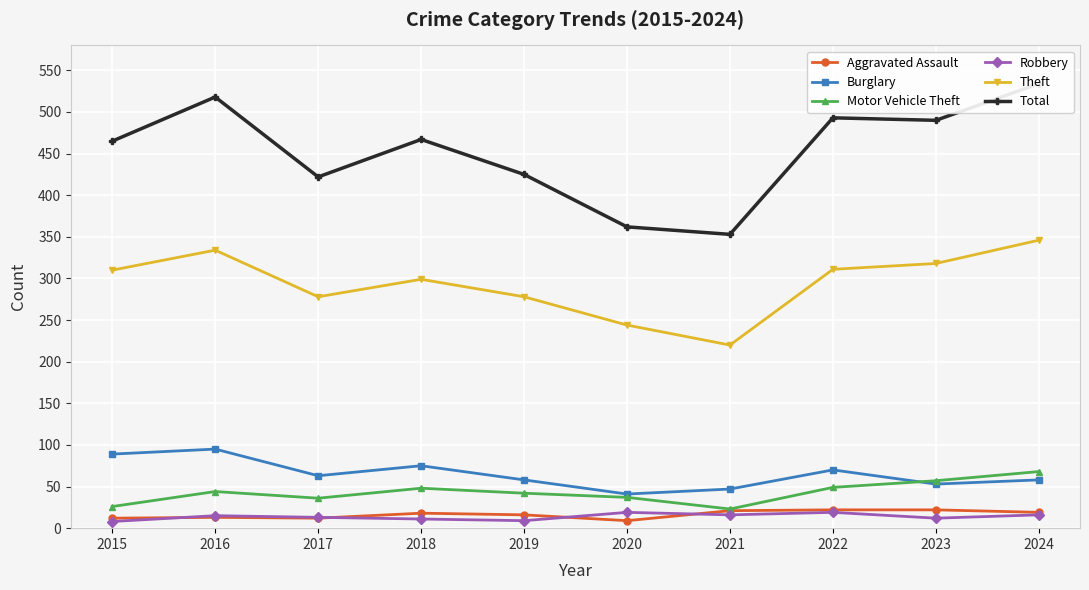

Rank the series at 2017 from highest to lowest value.

Total, Theft, Burglary, Motor Vehicle Theft, Robbery, Aggravated Assault